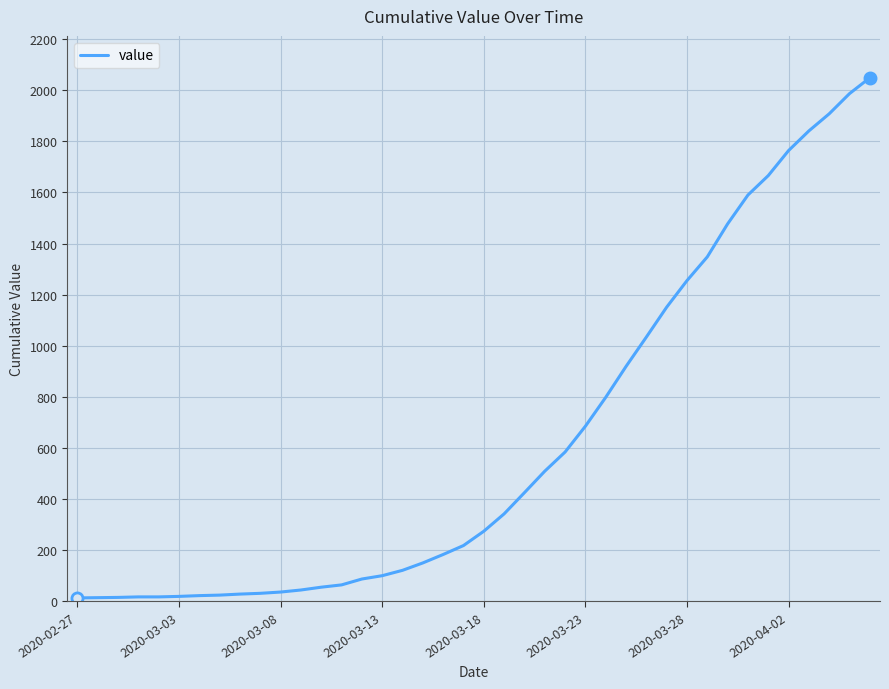

What is the maximum value shown in the chart?

2049